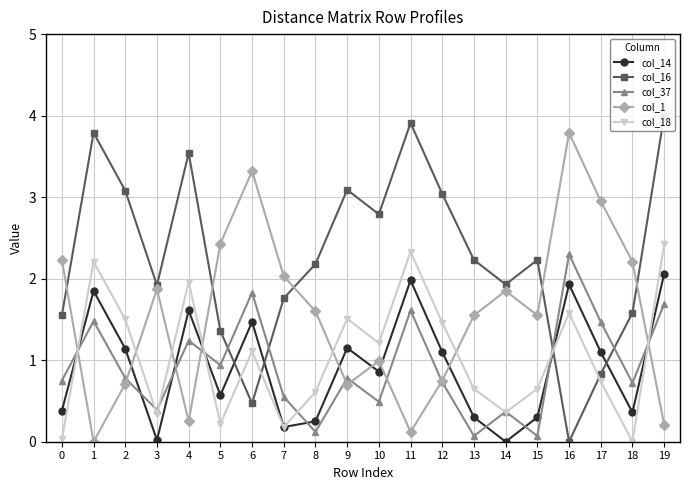

Where is the first local minimum for col_14?

3